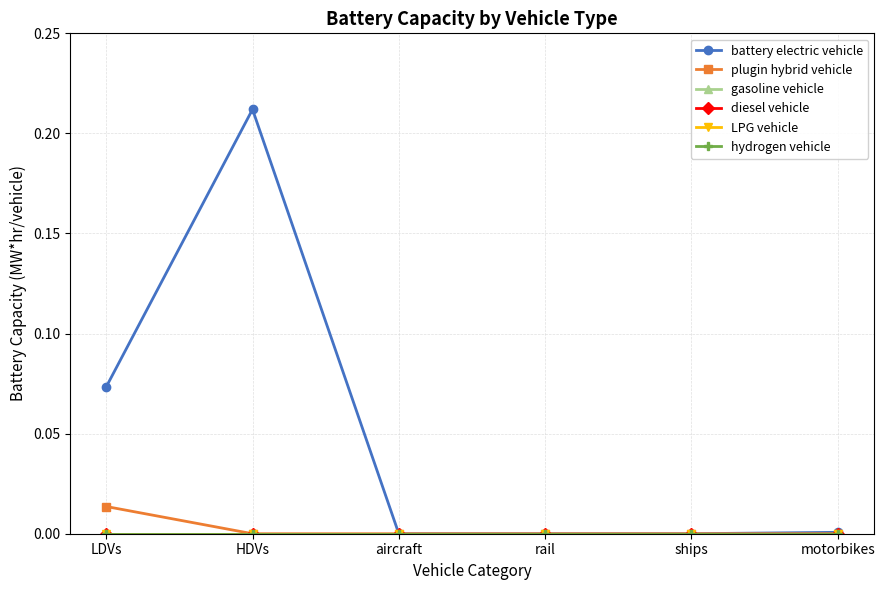

Is this an area chart (filled region under the line)?

No